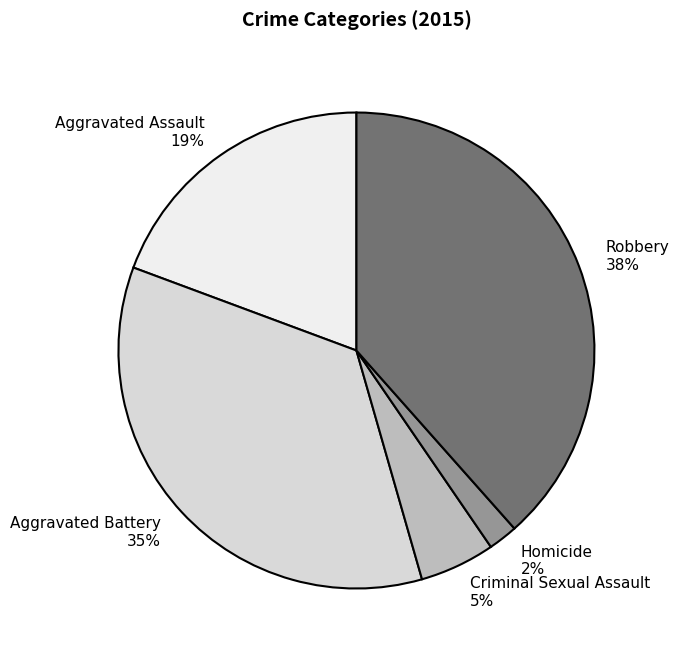

Which category has the biggest portion of the pie?

Robbery